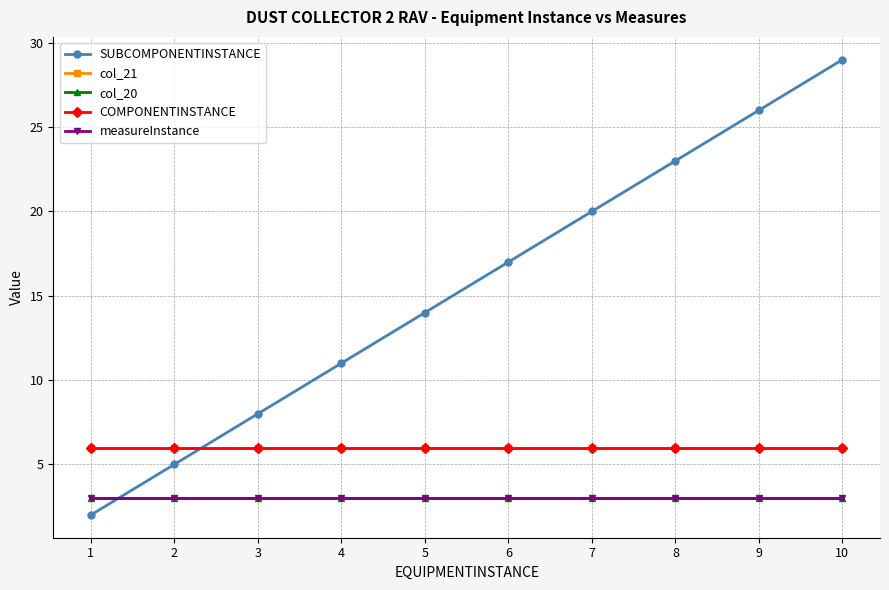

What is the average value of the COMPONENTINSTANCE series?

6